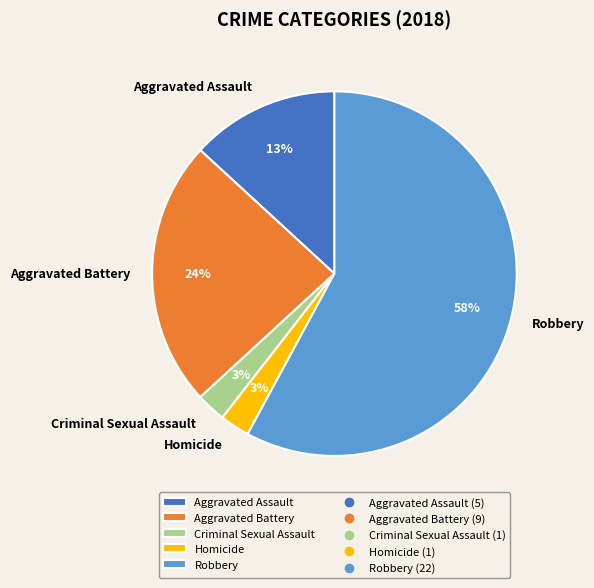

To the nearest percent, what is the average slice percentage?

20%